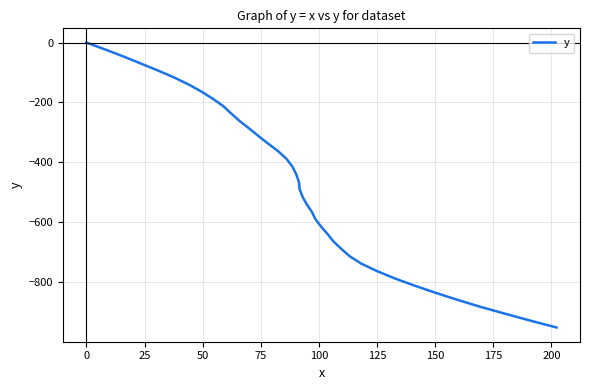

How many distinct data groups are displayed?

1